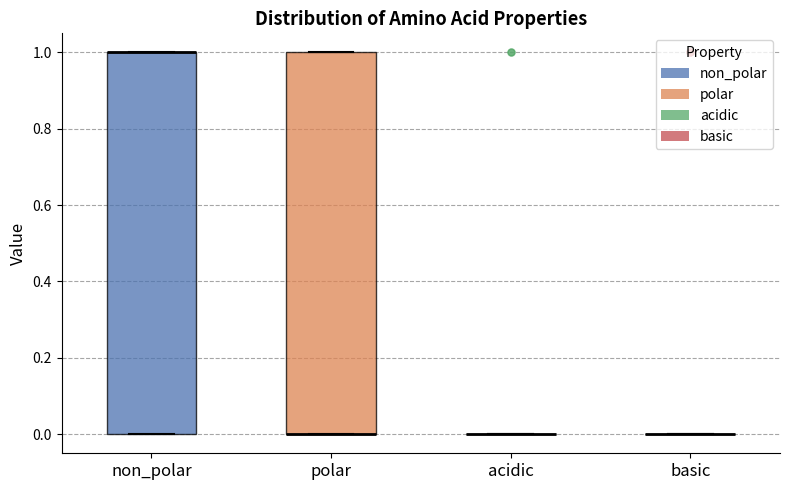

Reading left to right, read every box against the y-axis: the position of its median line, the range the box covers, and the ends of its whiskers. The values are not printed on the chart, so give them approximately, as read against the axis.

non_polar: median 1 (drawn on the box's upper edge), box 0 to 1, whiskers 0 to 1
polar: median 0 (drawn on the box's lower edge), box 0 to 1, whiskers 0 to 1
acidic: box collapsed to a line at 0, whiskers 0 to 0
basic: box collapsed to a line at 0, whiskers 0 to 0